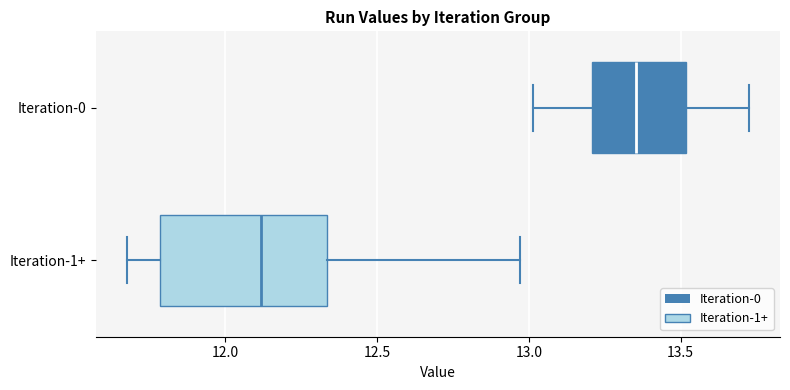

Reading bottom to top, transcribe this box plot: for each box, give where its median line is, the range the box spans, and where its two whiskers end, as read against the x-axis. The values are not printed on the chart, so give them approximately, as read against the axis.

Iteration-1+: median 12.10, box 11.80 to 12.35, whiskers 11.70 to 12.95
Iteration-0: median 13.35, box 13.20 to 13.50, whiskers 13.00 to 13.70